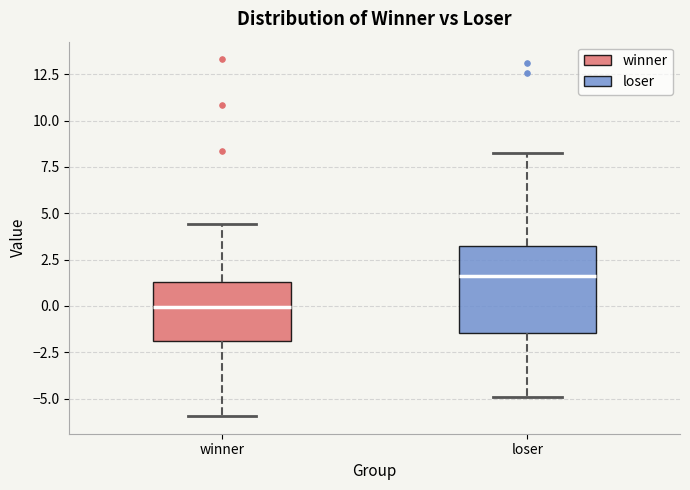

Which box has the lowest median line?

winner